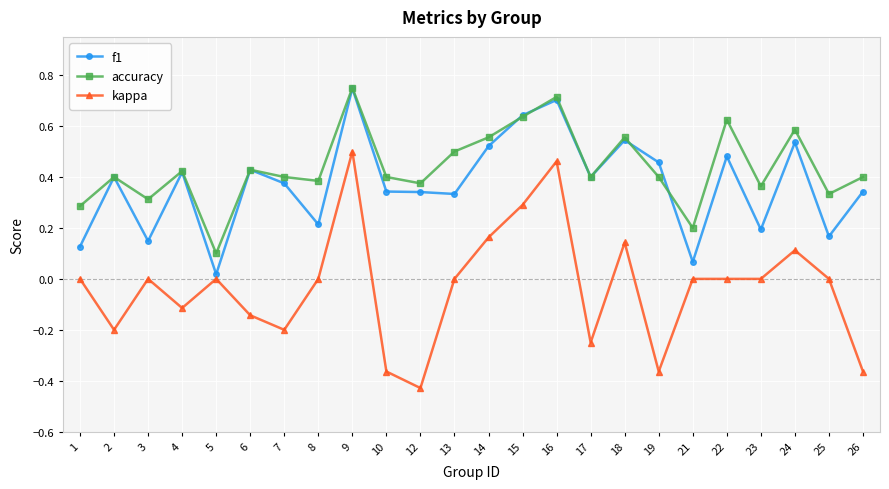

The accuracy series shows 0.2 at 22. True or false?

False